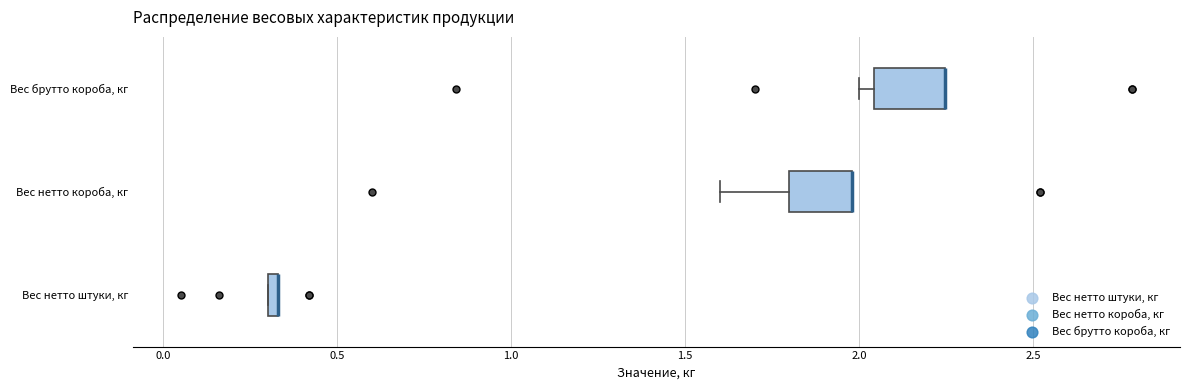

Where is the left edge of the box for Вес нетто короба, кг on the x-axis? The values are not printed on the chart, so give them approximately, as read against the axis.

1.80